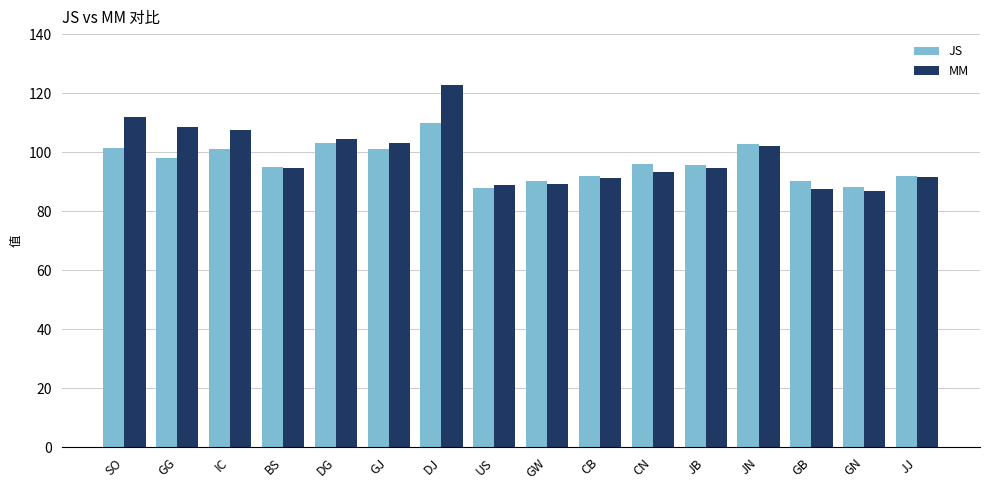

True or false: MM has a value of 104.3 at DG.

True